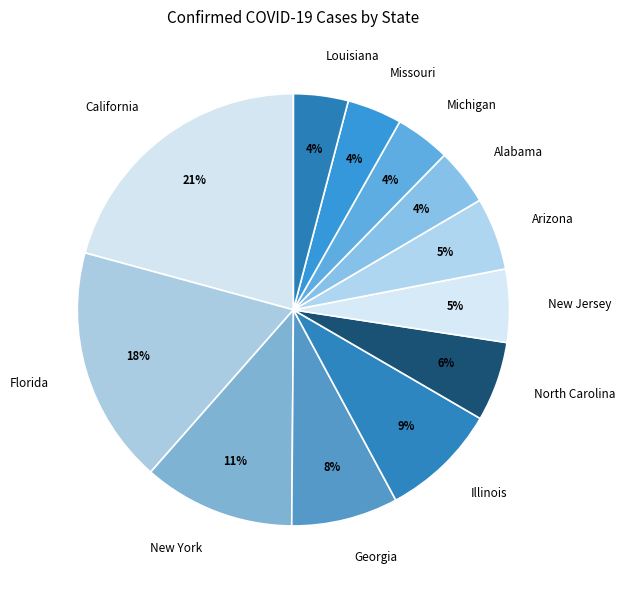

True or false: Alabama accounts for 4% of the total.

True